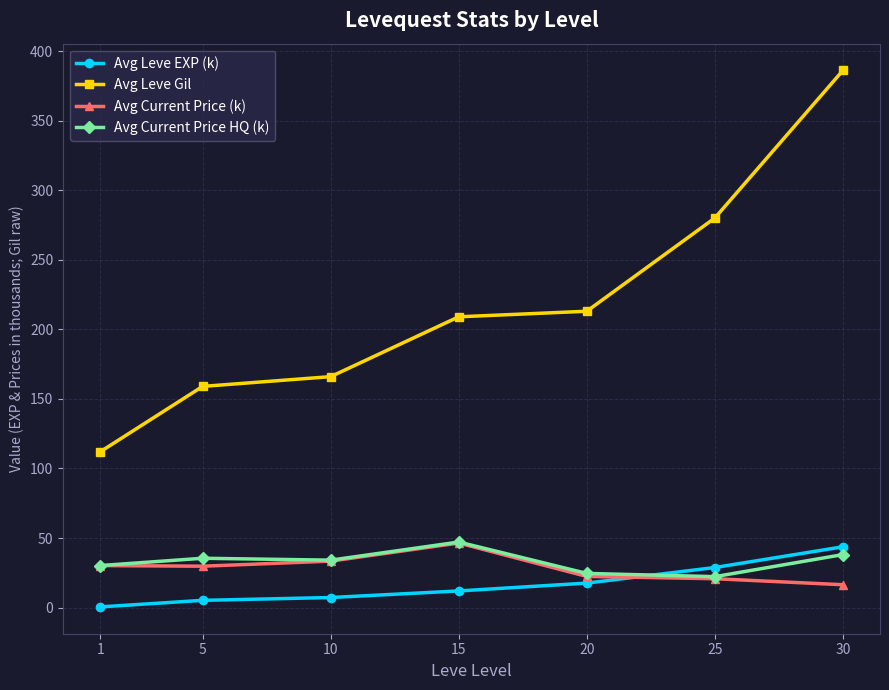

Which series has the largest total across all categories?

Avg Leve Gil